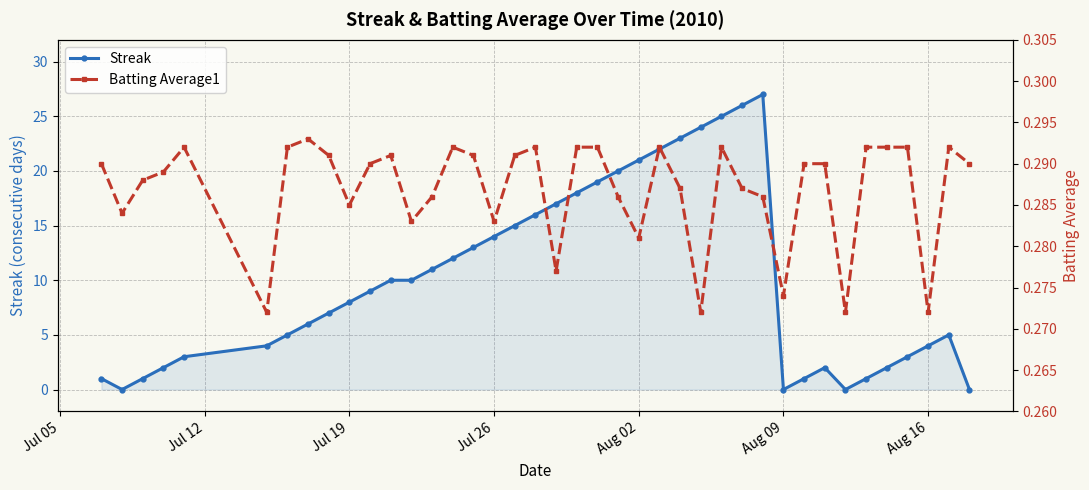

True or false: Streak has a value of 1.6 at Jul 19.

False